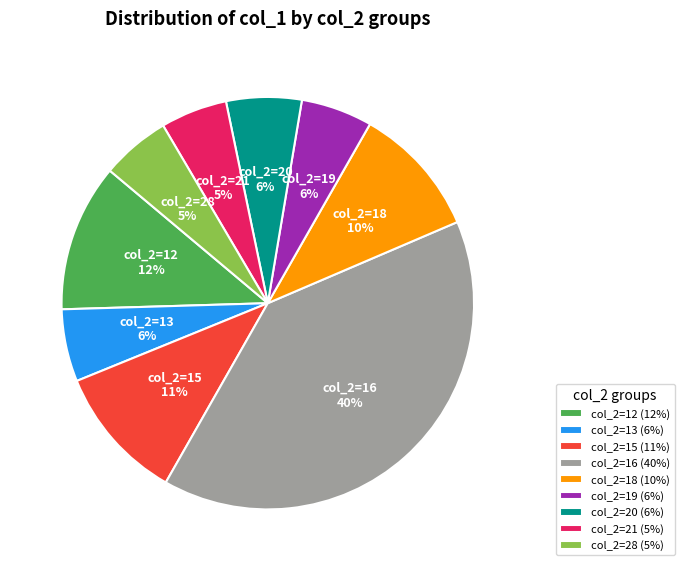

Approximately how many times larger is the value at col_2=15 compared to col_2=20?

1.8